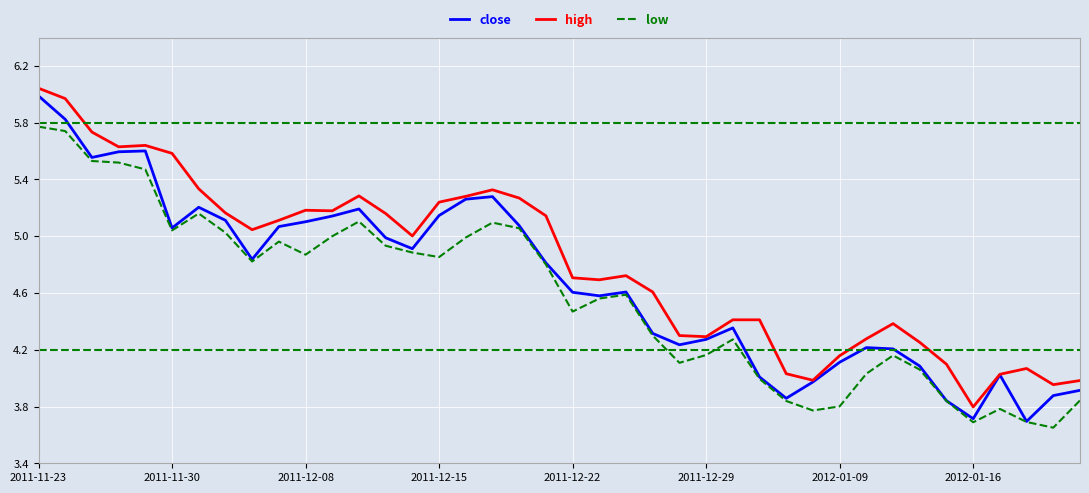

What is the difference between the maximum and minimum values in the close series?

2.3